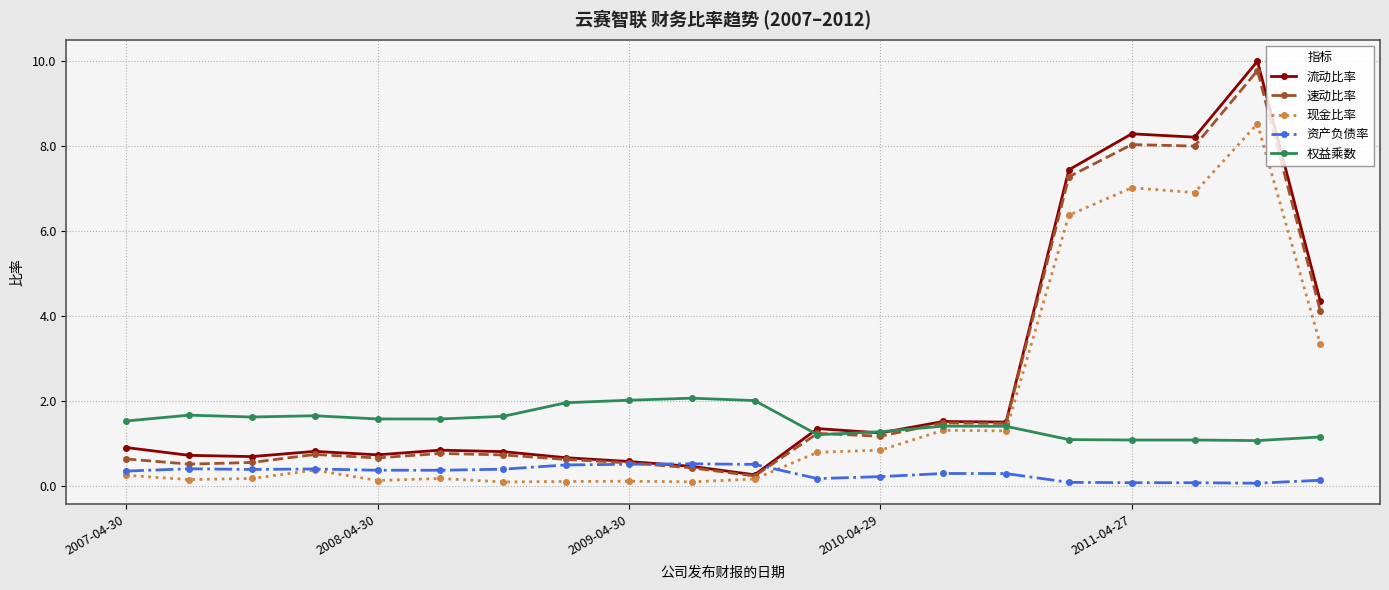

What is the value of the 流动比率 point at the 13th from the left?

1.2